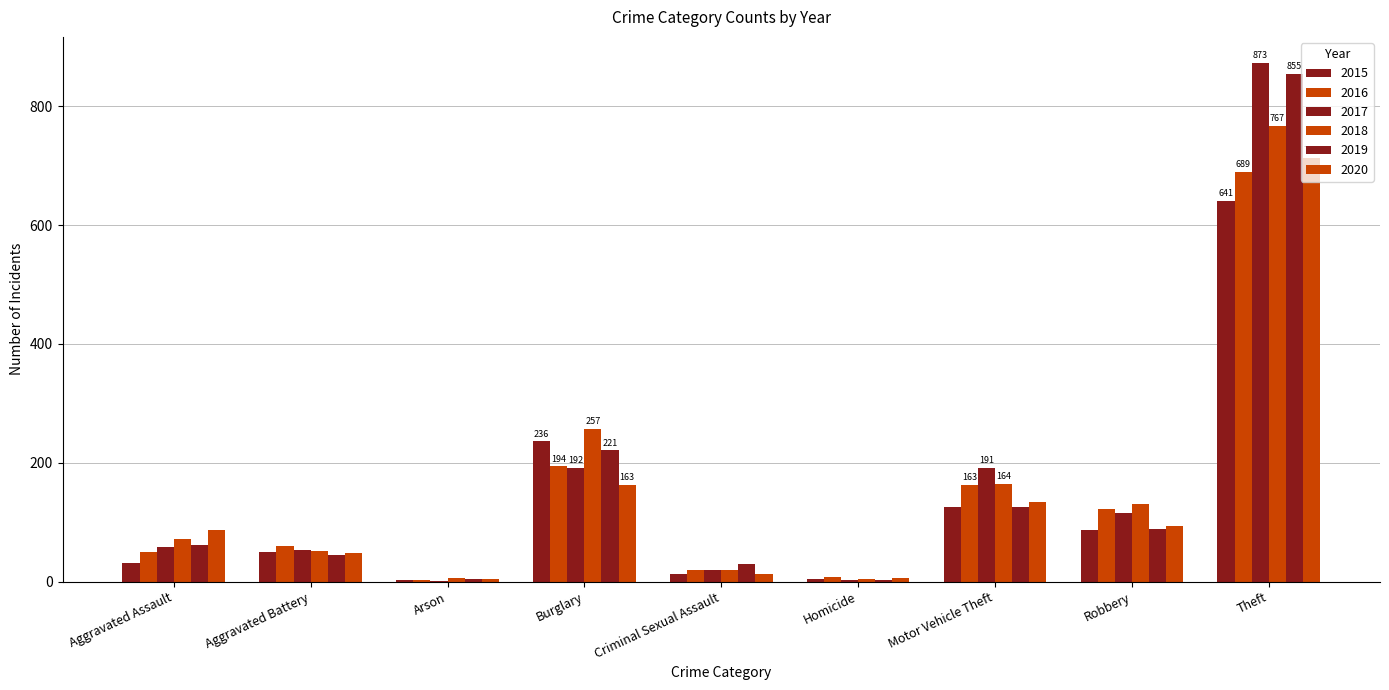

Are the bars horizontal?

No